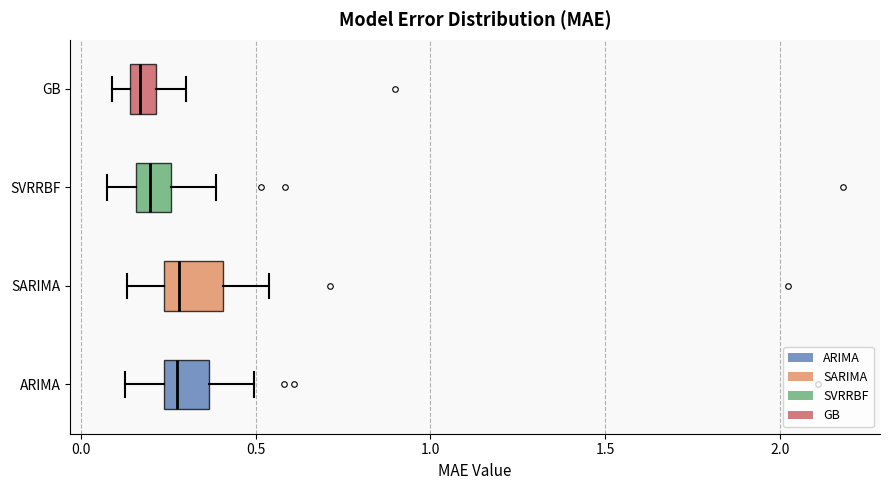

Where does the median line of the box for SARIMA sit on the x-axis? The values are not printed on the chart, so give them approximately, as read against the axis.

0.30